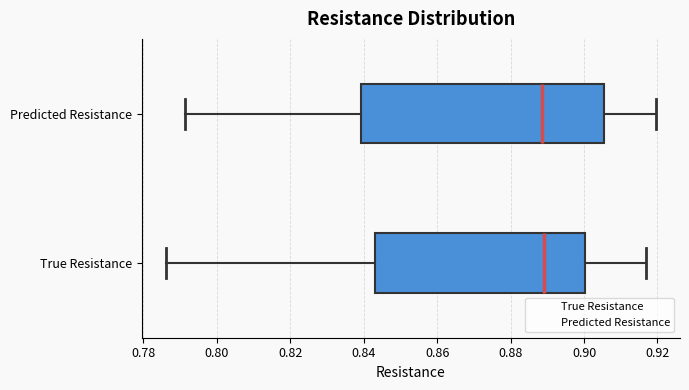

Reading bottom to top, transcribe this box plot: for each box, give where its median line is, the range the box spans, and where its two whiskers end, as read against the x-axis. The values are not printed on the chart, so give them approximately, as read against the axis.

True Resistance: median 0.888, box 0.844 to 0.900, whiskers 0.786 to 0.916
Predicted Resistance: median 0.888, box 0.840 to 0.906, whiskers 0.792 to 0.920